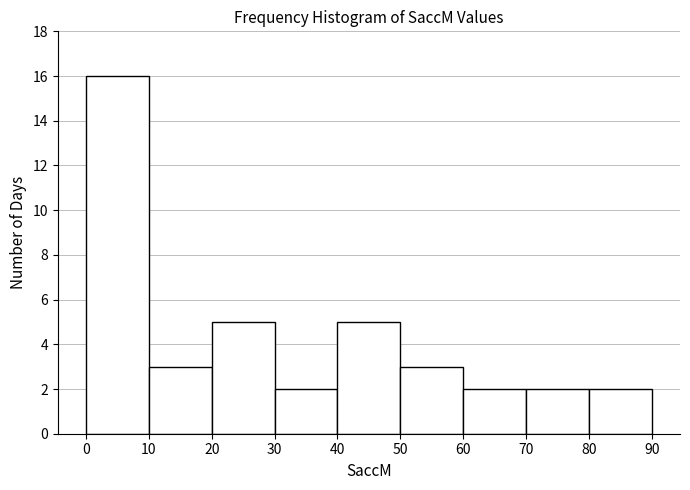

Which range on the x-axis has the tallest bar?

0 to 10